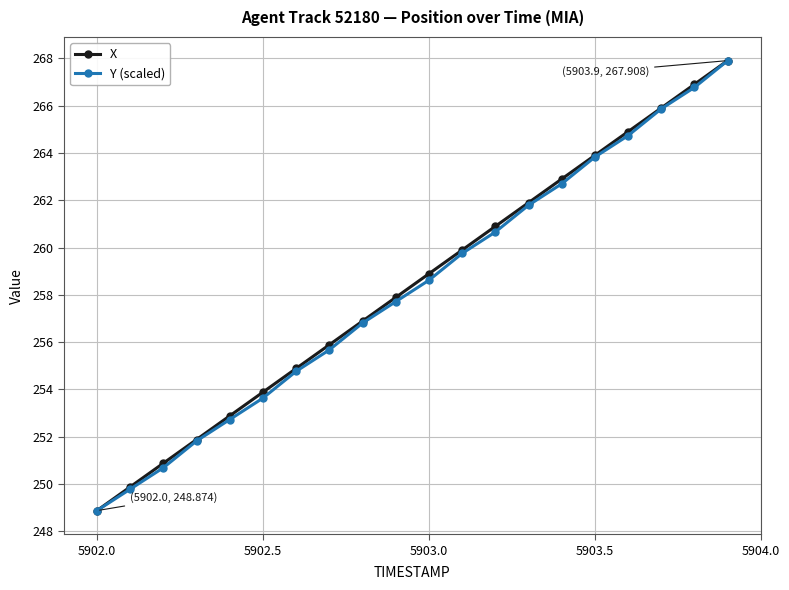

What is the value of the Y (scaled) point at the 6th from the left?

253.6